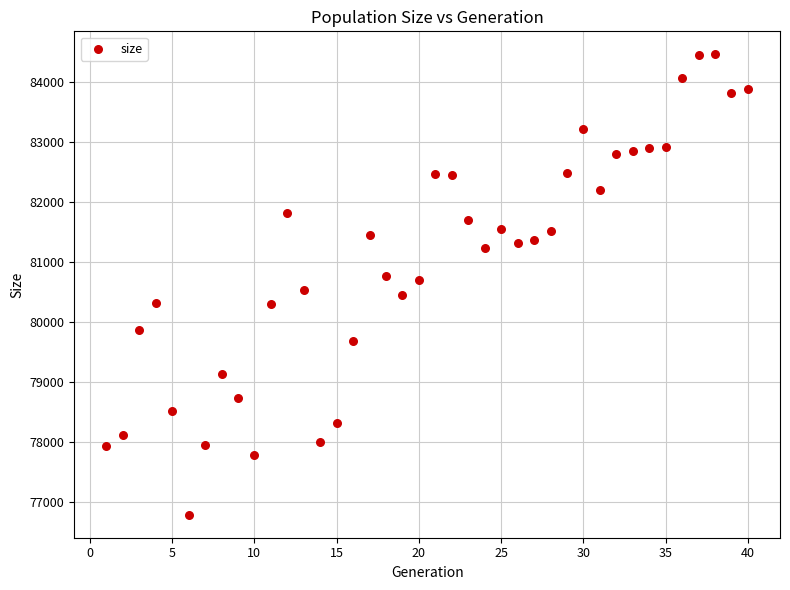

What is the range of Y values (max minus min)?

7681